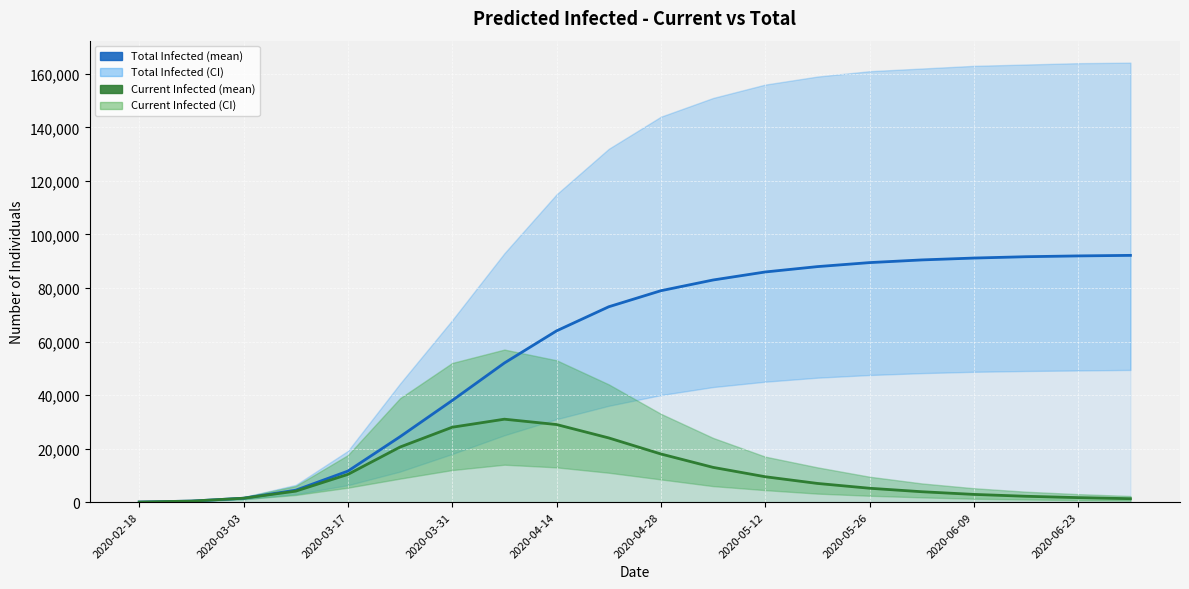

True or false: predicted_current_infected_mean and predicted_total_infected_mean intersect in this chart.

False